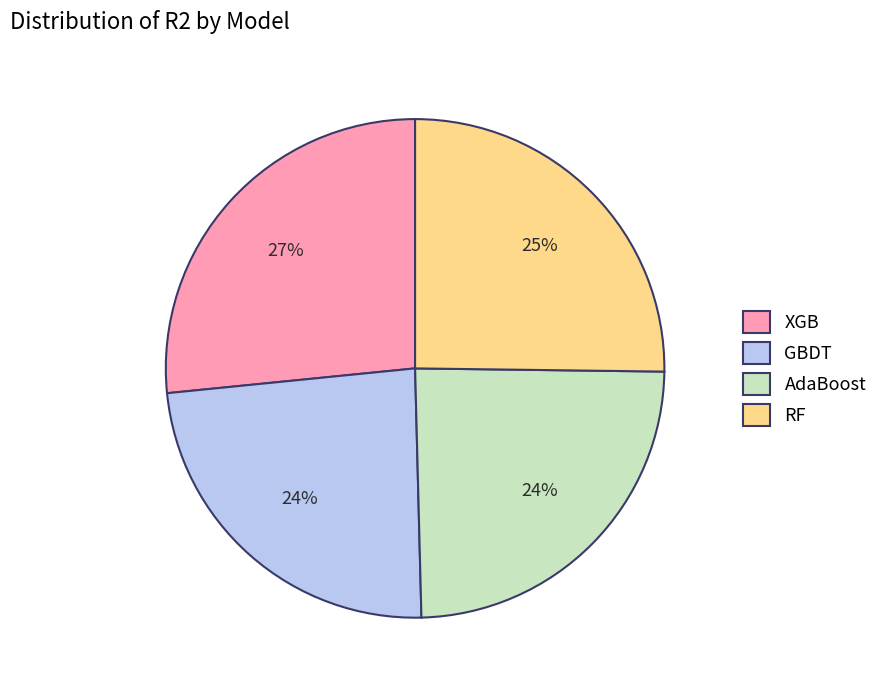

Is it true that XGB is 17% of the pie?

False